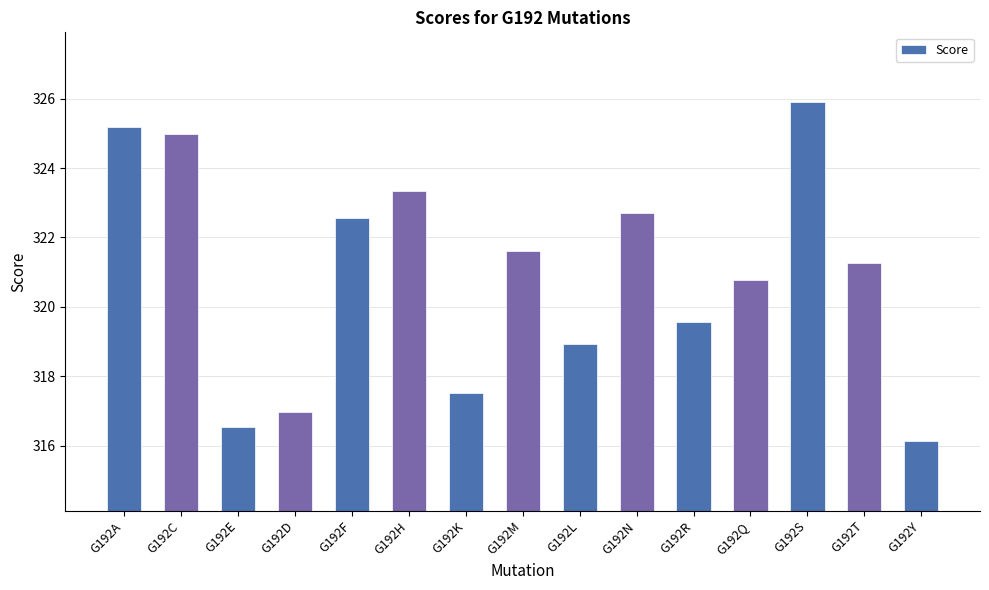

Which category has the highest value across all series?

G192S